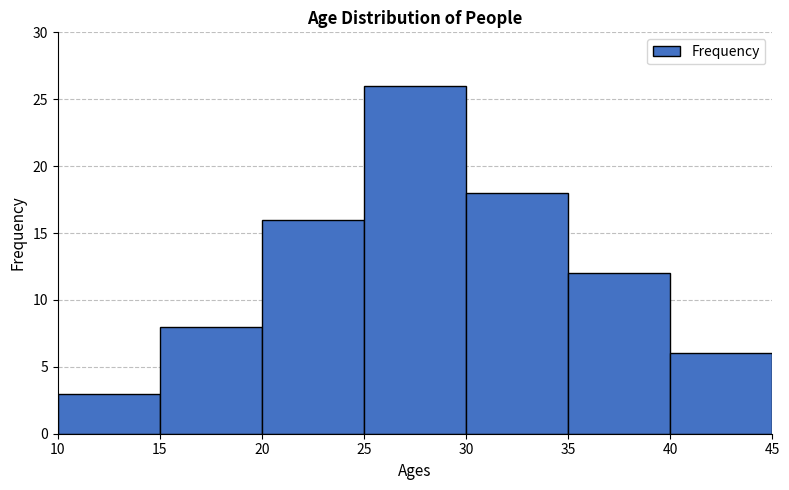

Reading left to right, list every bar in this chart as the range it spans on the x-axis followed by its height. The values are not printed on the chart, so give them approximately, as read against the axis.

10 to 15: 3
15 to 20: 8
20 to 25: 16
25 to 30: 26
30 to 35: 18
35 to 40: 12
40 to 45: 6